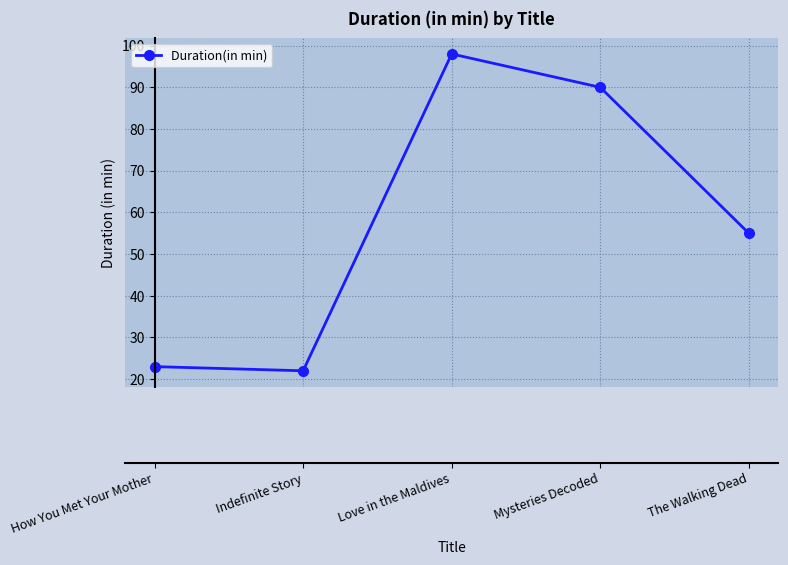

At which category does the data reach its first local peak?

Love in the Maldives